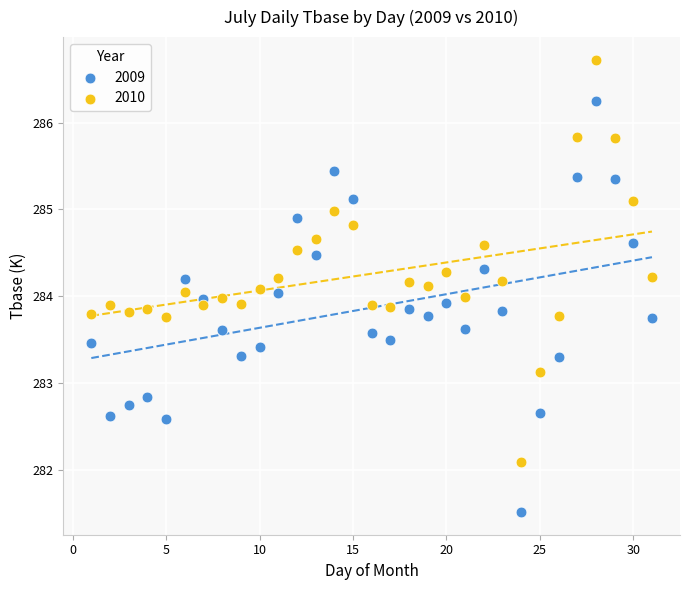

Which series reaches the maximum Y coordinate?

2010